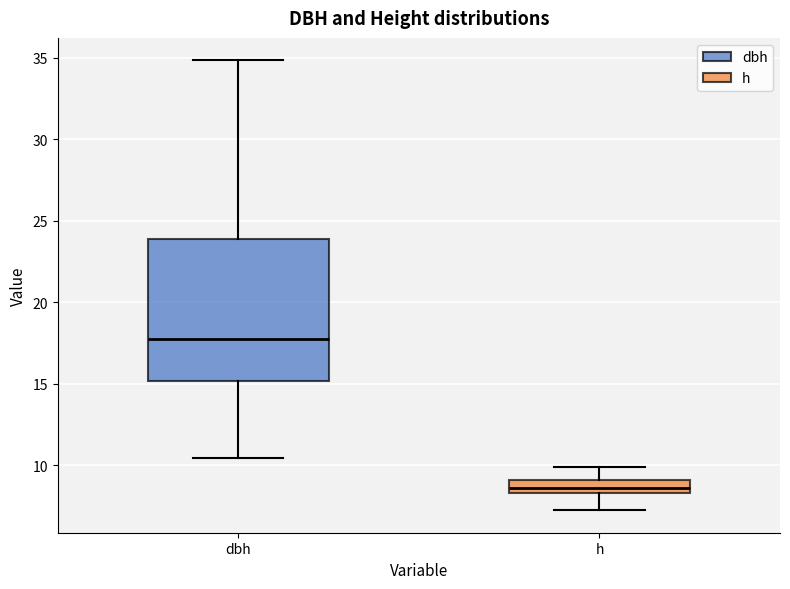

Which box is the tallest, from its lower edge to its upper edge?

dbh